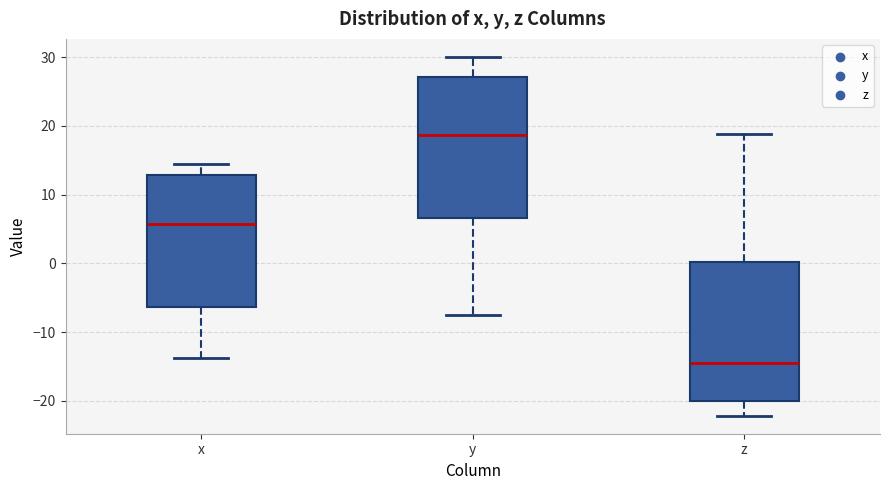

Which box's median line is the lowest?

z